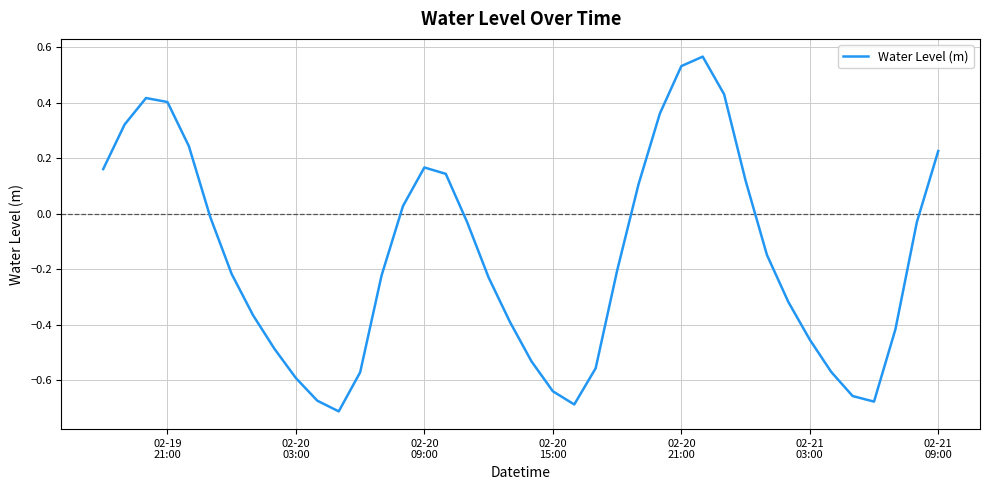

What is the difference between the maximum and minimum values?

1.3